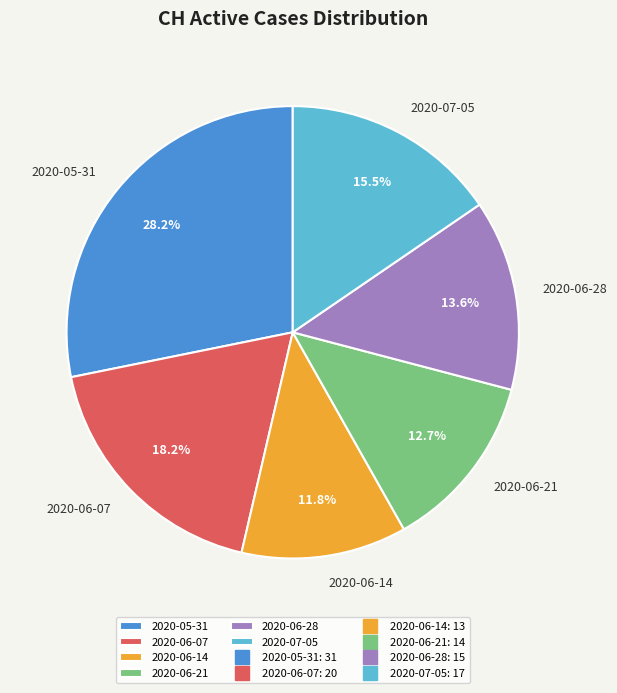

Combined, what portion of the pie is 2020-06-14 and 2020-06-07?

30.0%